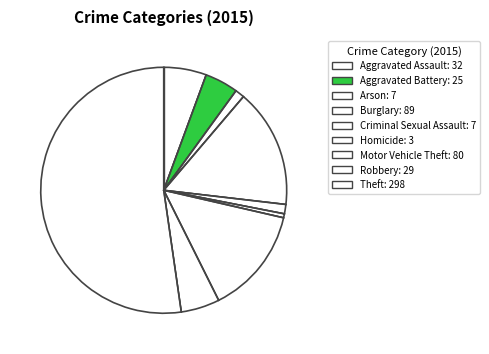

How much of the chart is everything except Arson?

98.8%